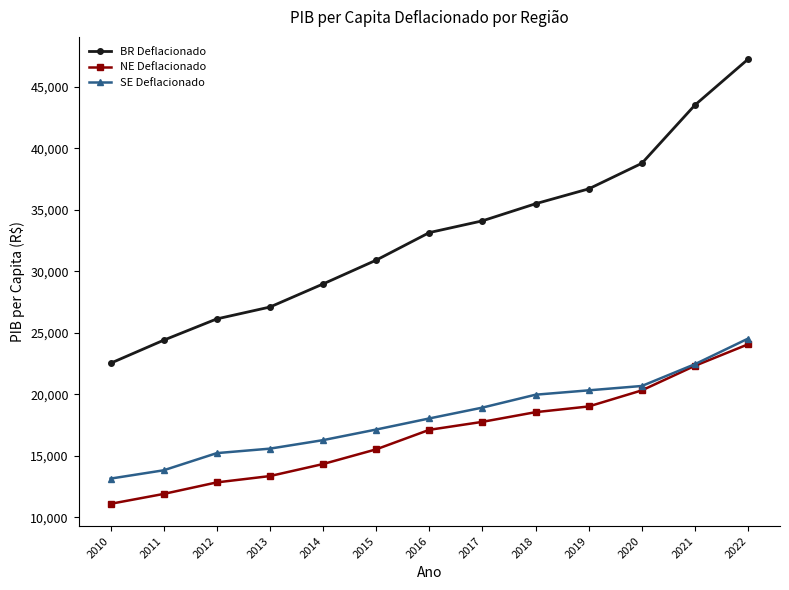

True or false: SE Deflacionado has a value of 27535.0 at 2017.

False